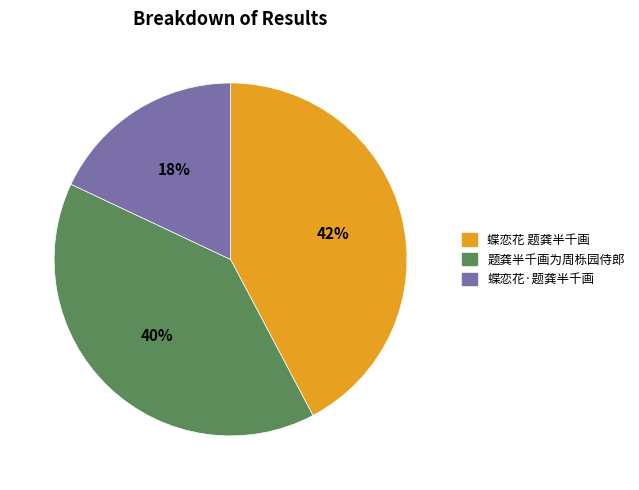

Which has a higher value, 题龚半千画为周栎园侍郎 or 蝶恋花 题龚半千画?

蝶恋花 题龚半千画